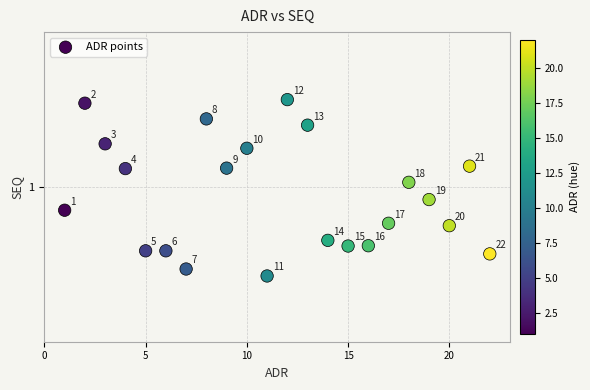

What is the range of X values (max minus min)?

21.0